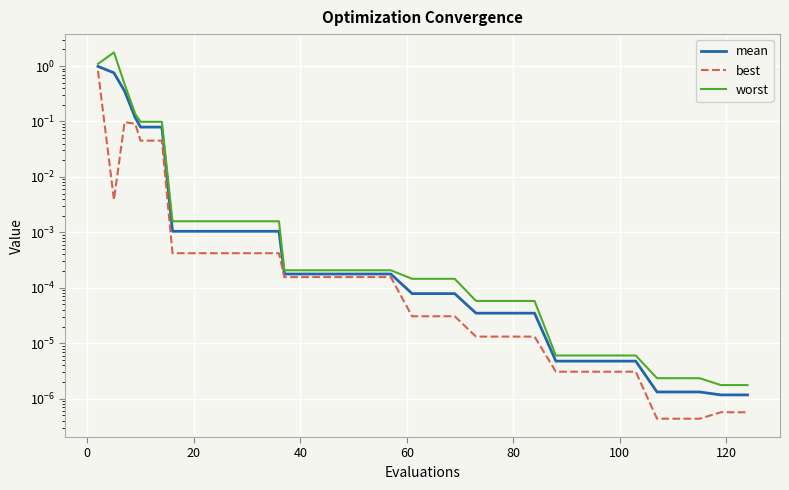

Count the number of data series in this chart.

3